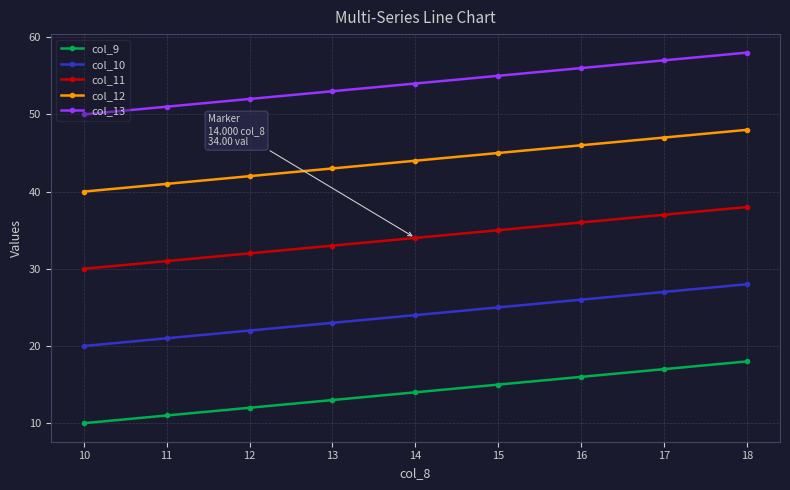

What is the maximum value shown in the chart?

58